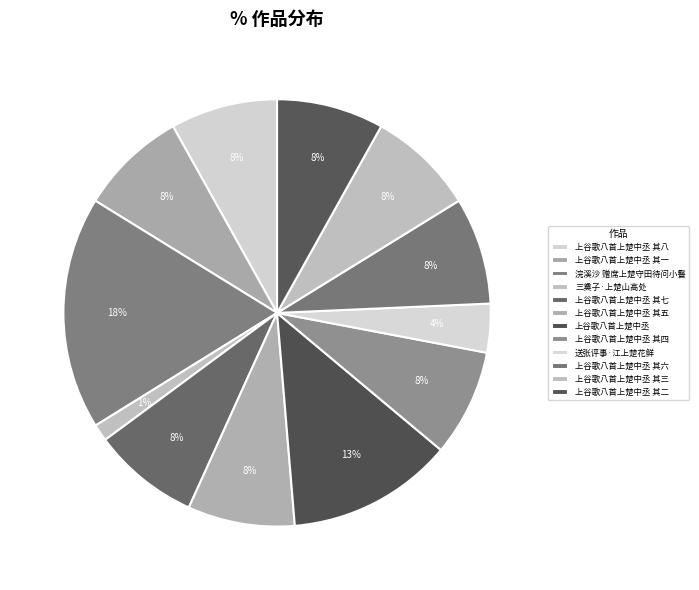

Which slice is the largest?

浣溪沙 赠席上楚守田待问小鬟